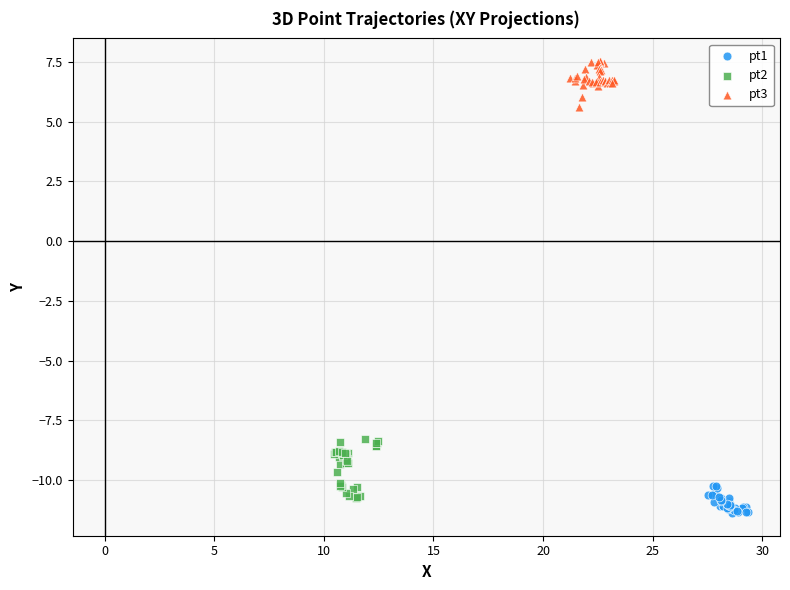

Which series contains the highest Y value?

pt3